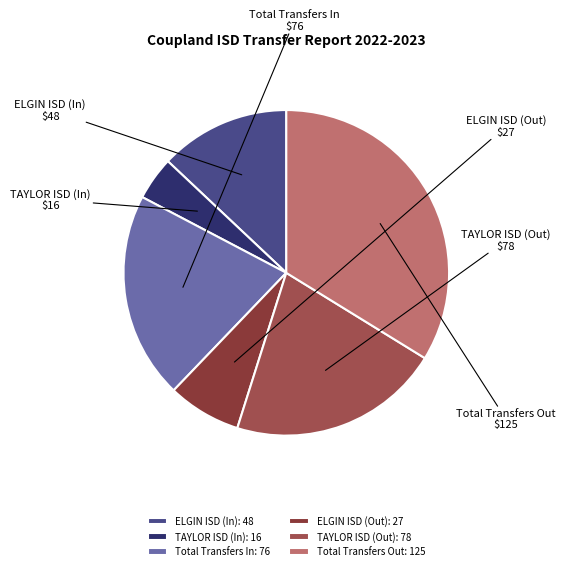

Is the sum of Total Transfers In and Total Transfers Out greater than half?

Yes